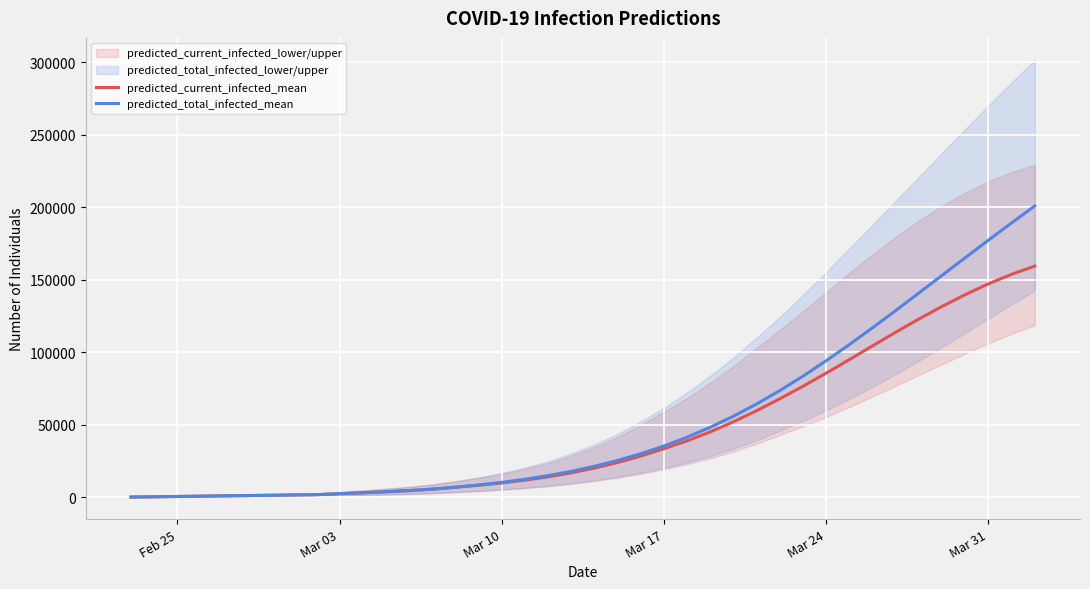

What is the highest value of the predicted_total_infected_mean series?

200953